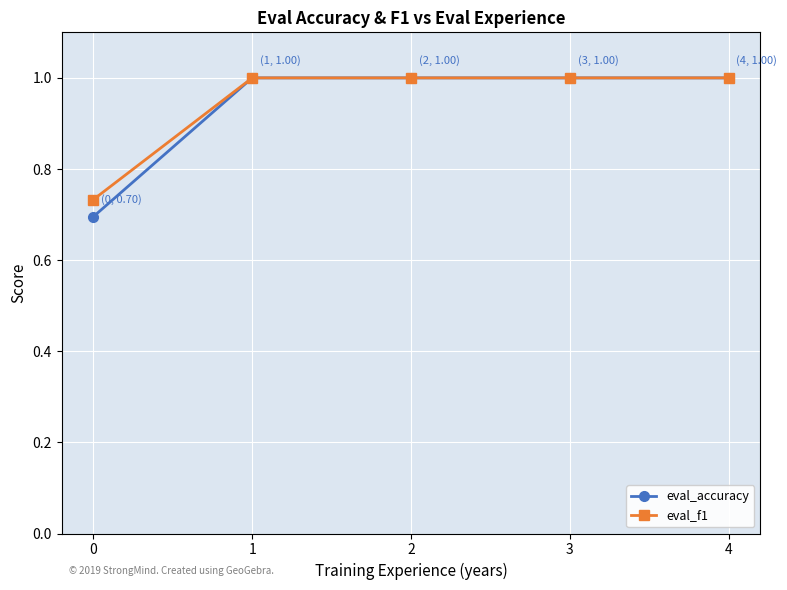

Count the eval_f1 values in the range 1 to 2.

4